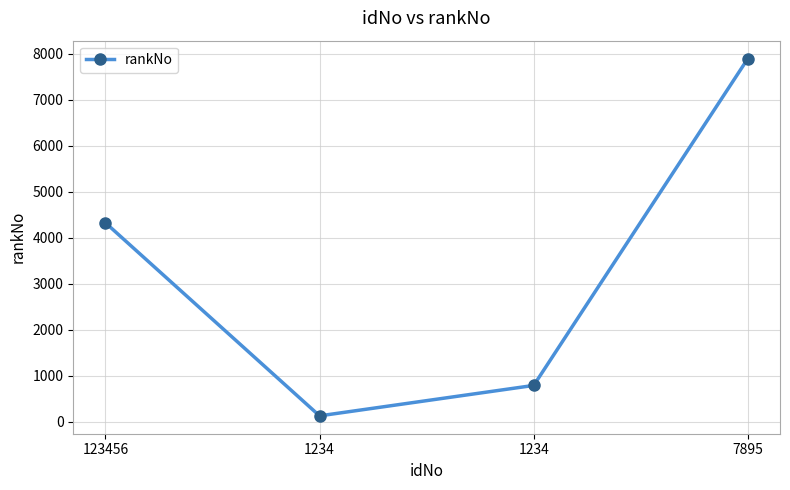

Which has a higher value, 1234 or 7895?

7895